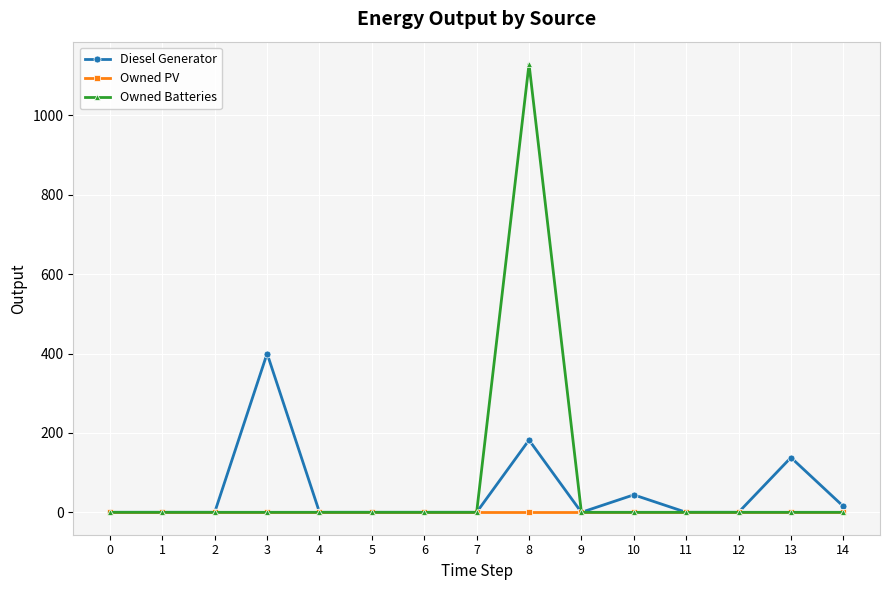

Rank the series by their maximum value, from highest to lowest.

Owned Batteries, Diesel Generator, Owned PV